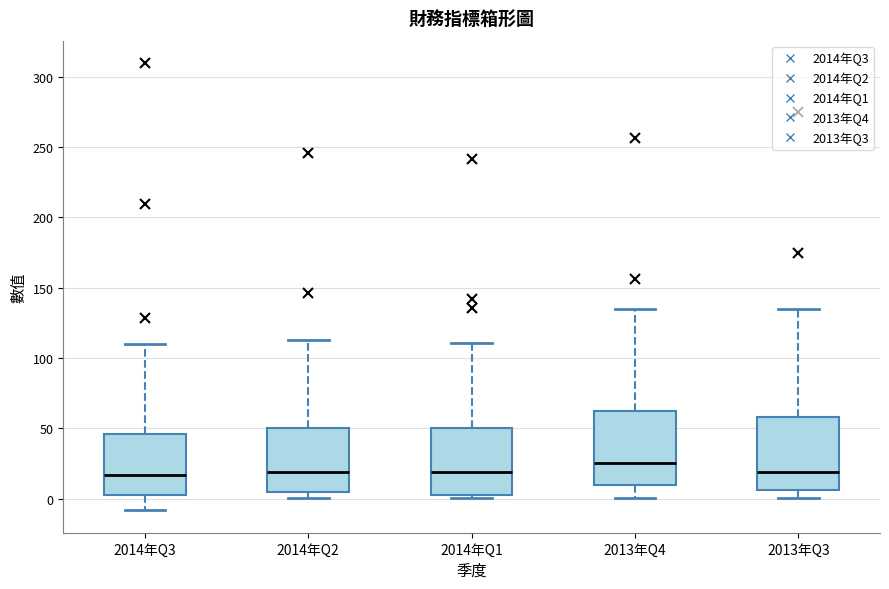

Where does the upper whisker of the box for 2013年Q4 end on the y-axis? The values are not printed on the chart, so give them approximately, as read against the axis.

135